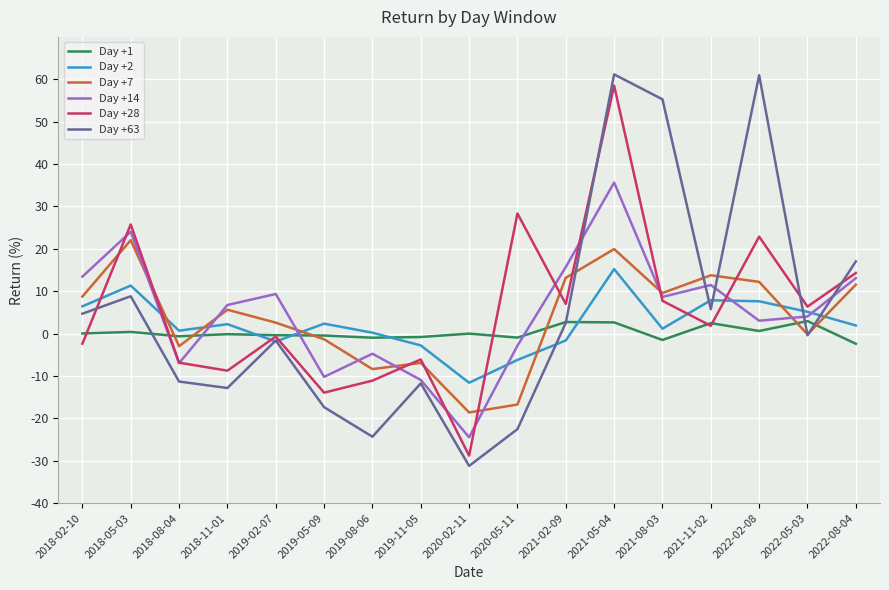

Which series has the widest spread of values?

Day +63